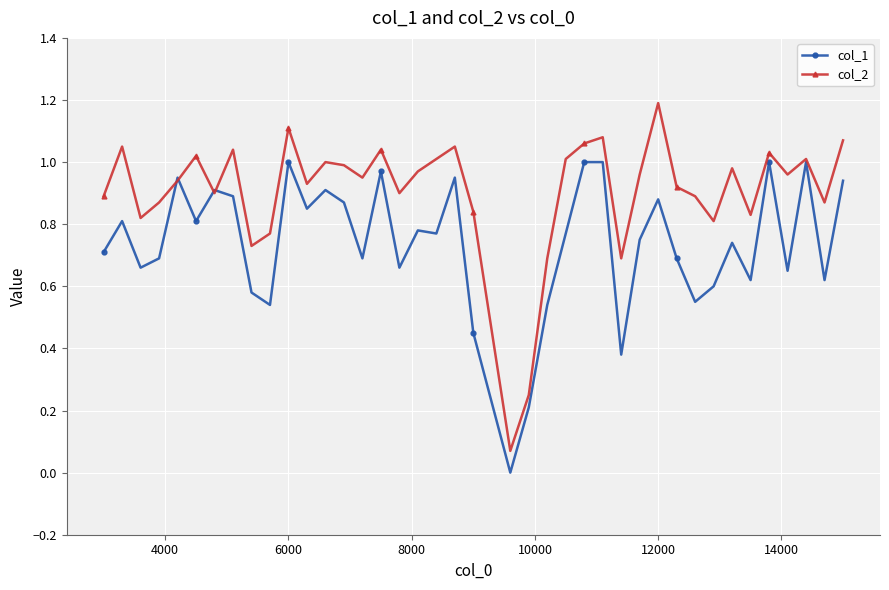

What is the greatest value displayed?

1.2